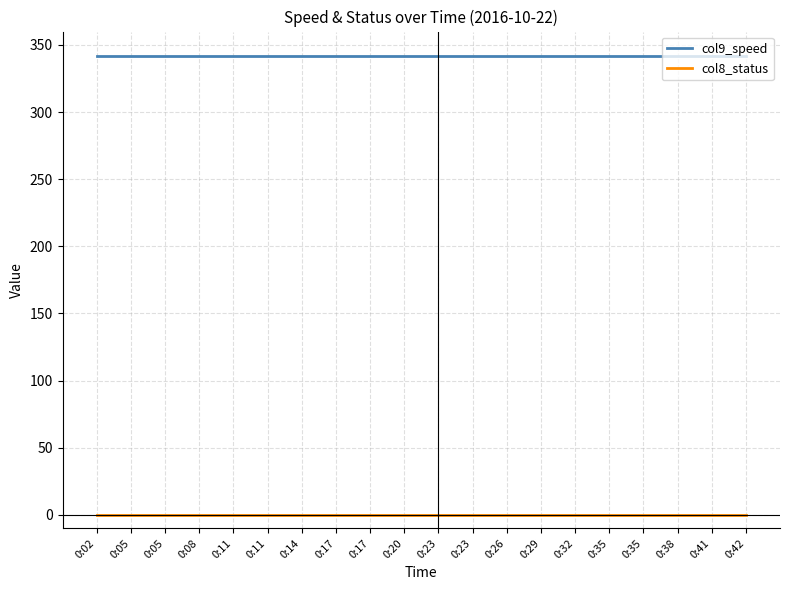

Which series changed the most between 0:23 and 0:26?

col9_speed